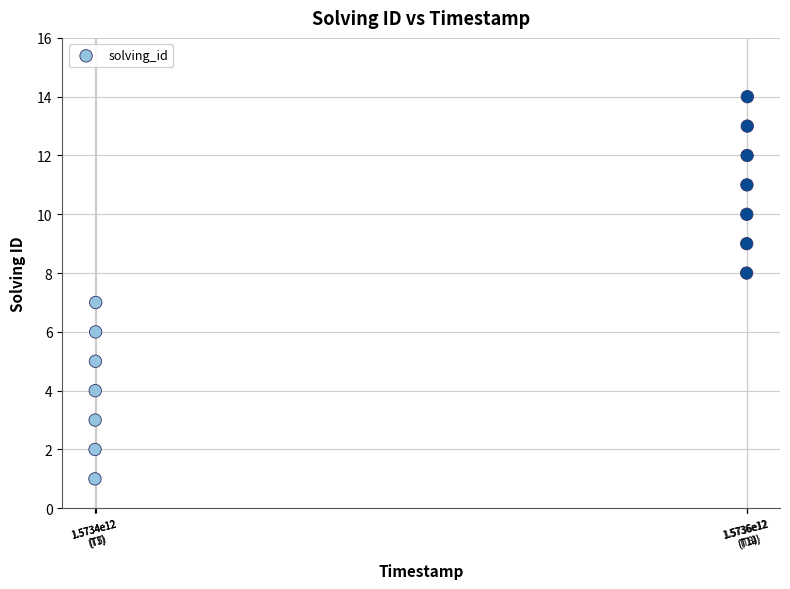

What is the range of X values (max minus min)?

213600457